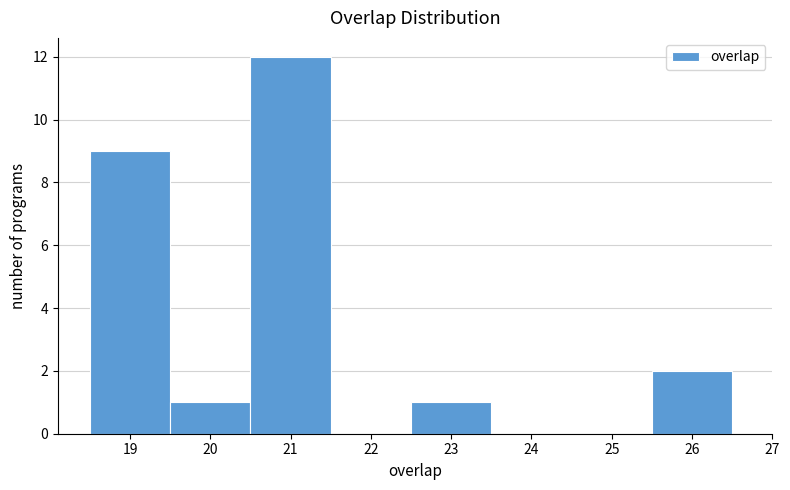

Reading left to right, list every bar in this chart as the range it spans on the x-axis followed by its height. The values are not printed on the chart, so give them approximately, as read against the axis.

18.5 to 19.5: 9
19.5 to 20.5: 1
20.5 to 21.5: 12
21.5 to 22.5: 0
22.5 to 23.5: 1
23.5 to 24.5: 0
24.5 to 25.5: 0
25.5 to 26.5: 2